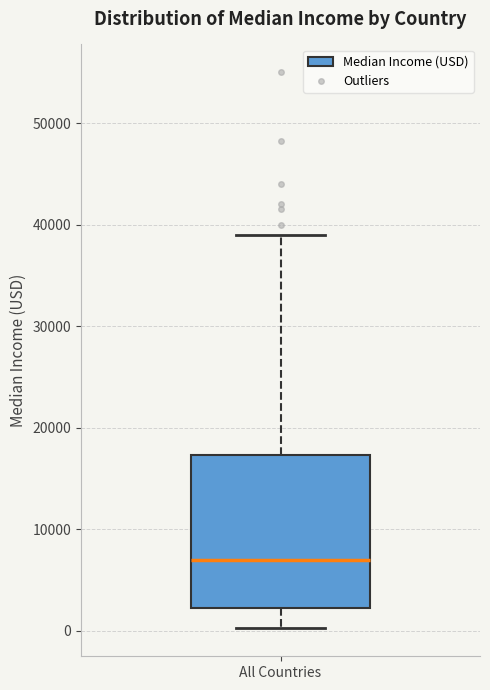

Read this box plot against the y-axis: the position of the median line, the range covered by the box, and the ends of both whiskers. The values are not printed on the chart, so give them approximately, as read against the axis.

median 7000, box 2000 to 17000, whiskers 0 to 39000